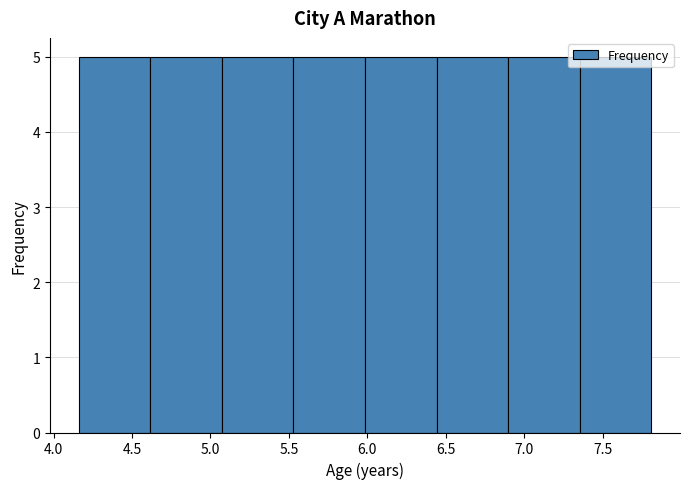

How tall is the bar that spans 5.05 to 5.55 on the x-axis? Neither the bar edges nor the heights are printed on the chart, so give them approximately, as read against the axes.

5